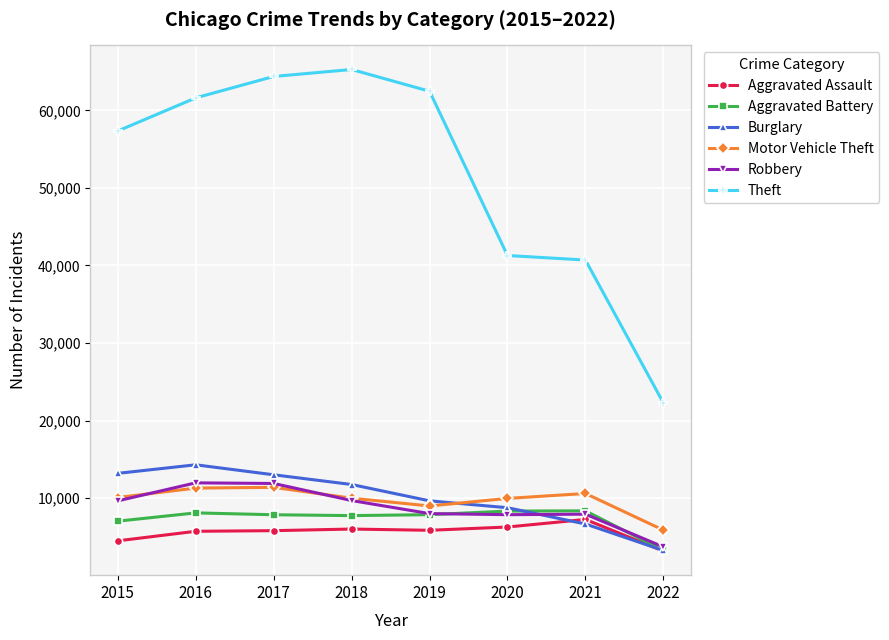

What is the difference between the maximum and minimum values in the Aggravated Assault series?

4082